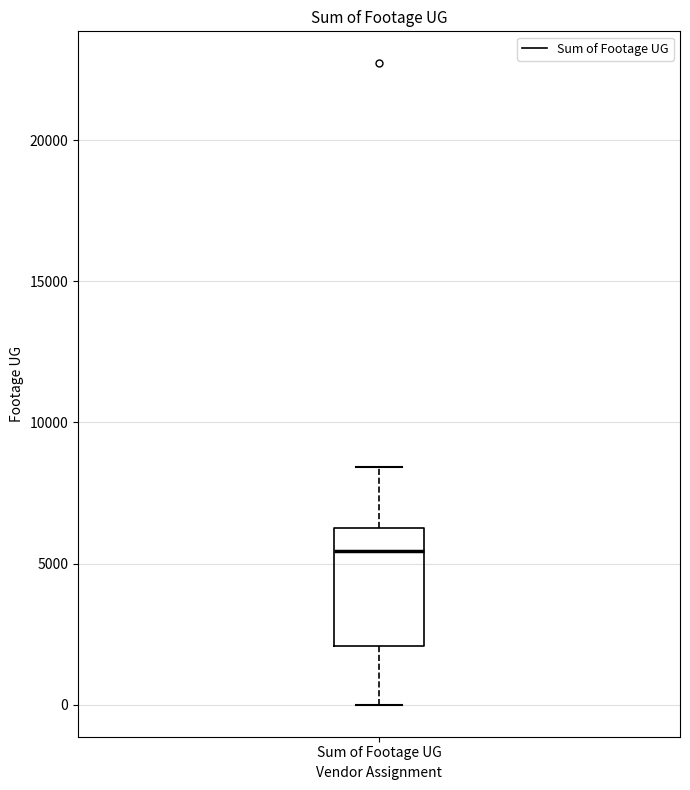

Where is the upper edge of the box for Sum of Footage UG on the y-axis? The values are not printed on the chart, so give them approximately, as read against the axis.

6500